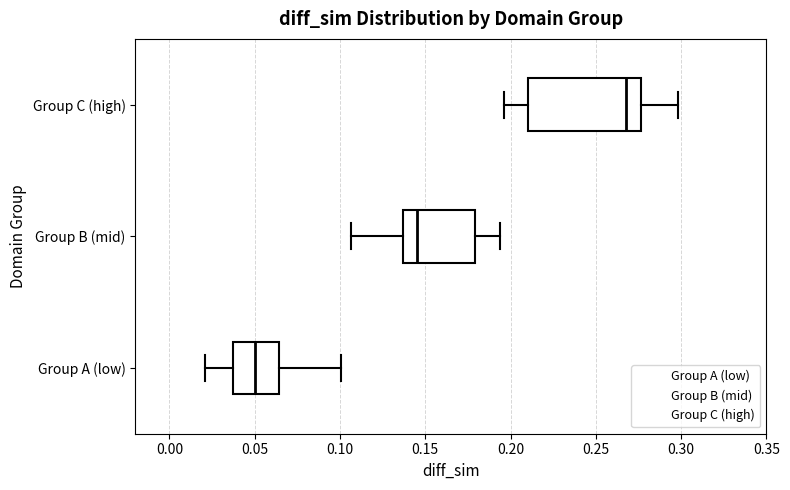

Reading bottom to top, read every box against the x-axis: the position of its median line, the range the box covers, and the ends of its whiskers. The values are not printed on the chart, so give them approximately, as read against the axis.

Group A (low): median 0.050, box 0.035 to 0.065, whiskers 0.020 to 0.100
Group B (mid): median 0.145, box 0.135 to 0.180, whiskers 0.105 to 0.195
Group C (high): median 0.265, box 0.210 to 0.275, whiskers 0.195 to 0.300